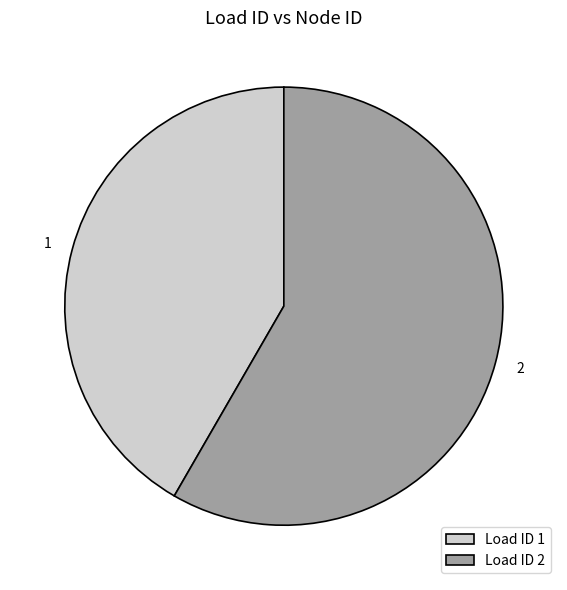

What is the ratio of the value at Load ID 2 to the value at Load ID 1?

1.4